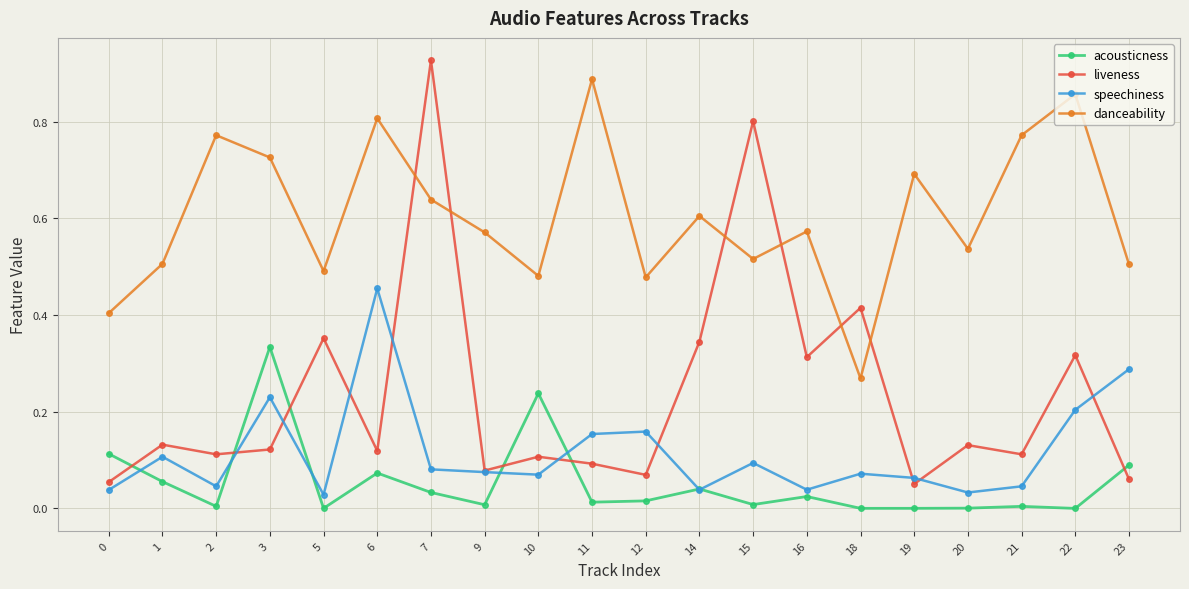

Which category has the highest value in the speechiness series?

6